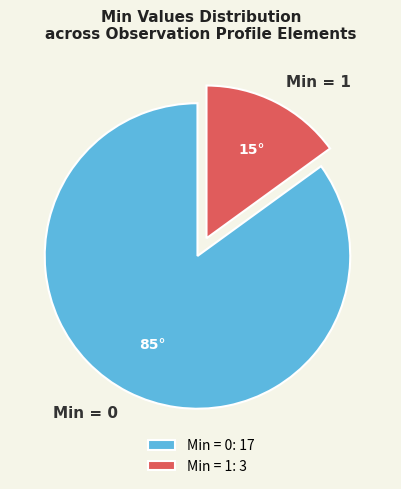

How many segments does this pie chart have?

2